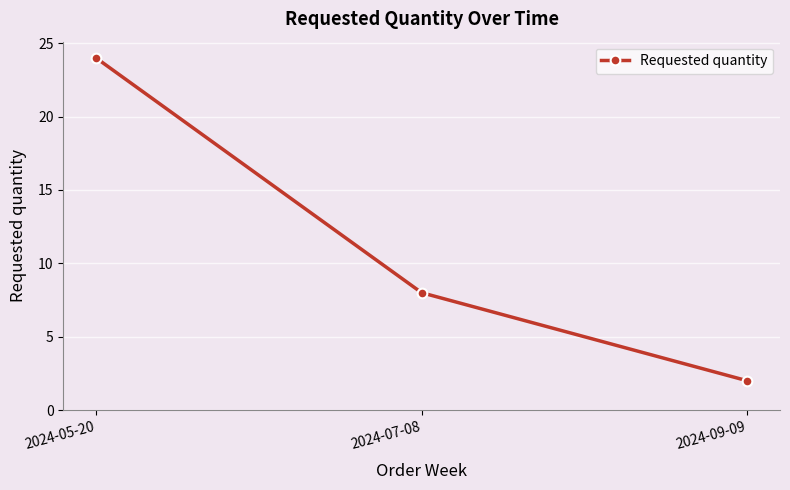

Is it true that the value at 2024-07-08 is 5?

False